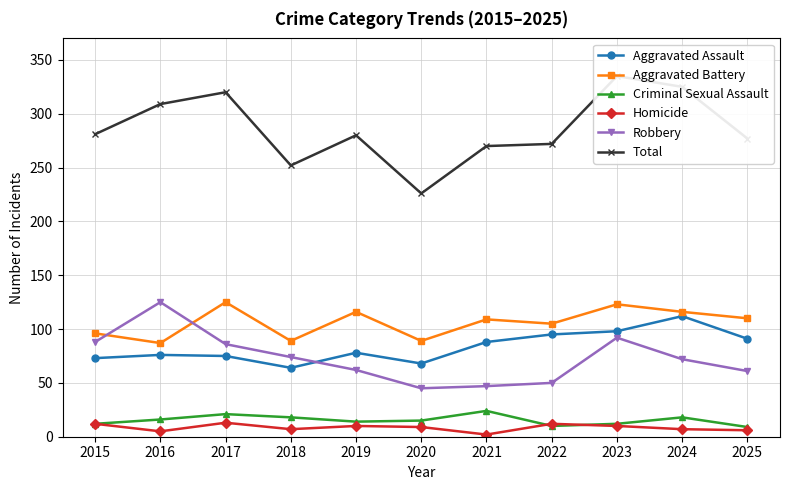

The Criminal Sexual Assault series shows 18 at 2024. True or false?

True